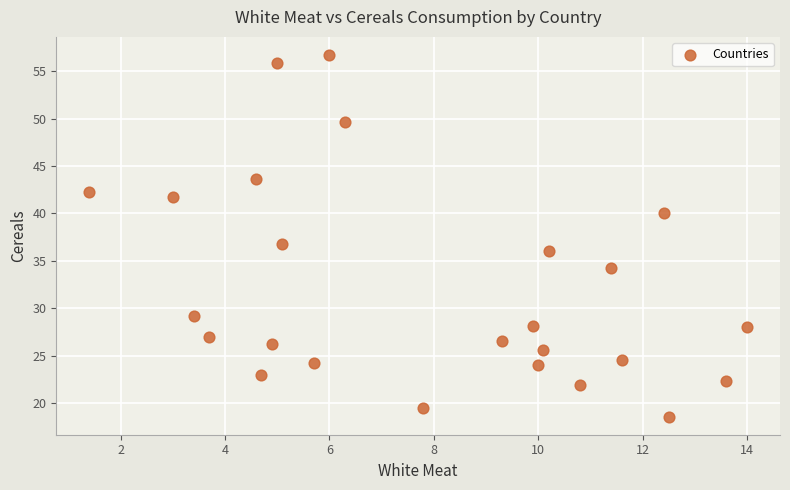

What is the range of Y values (max minus min)?

38.1